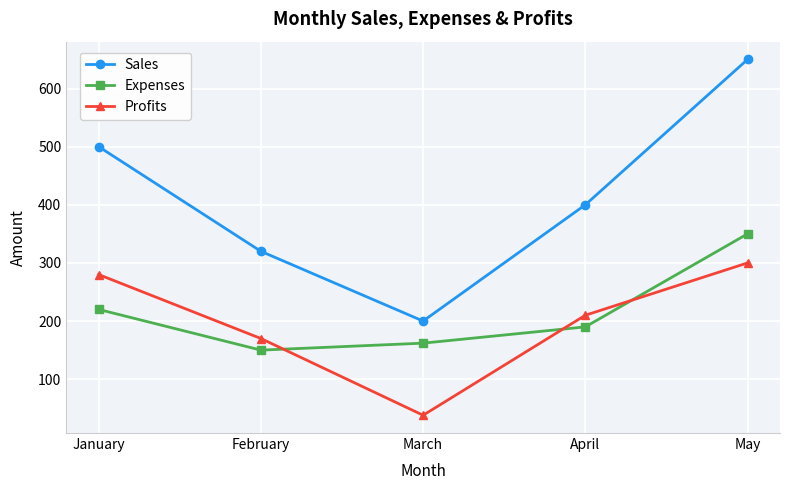

The Sales series shows 650 at May. True or false?

True